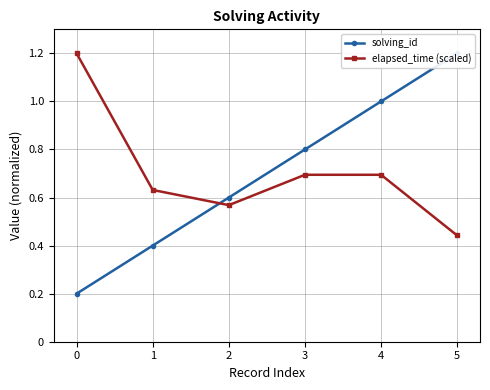

Between which two adjacent categories do elapsed_time (scaled) and solving_id first intersect?

1 and 2